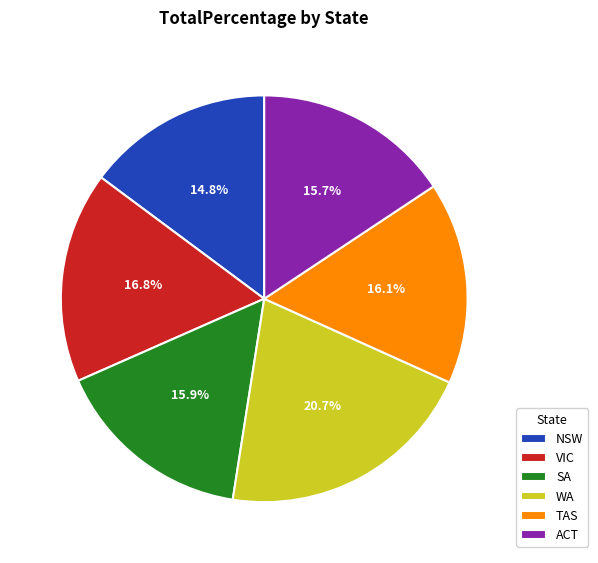

To the nearest percent, what portion does NSW represent?

15%